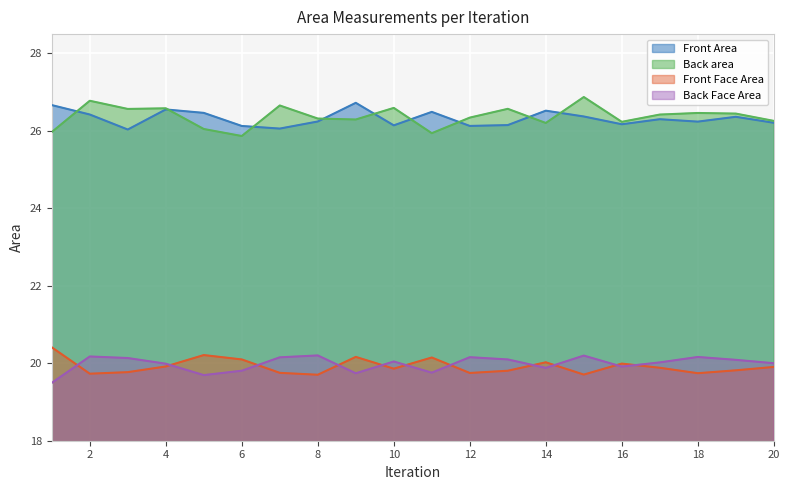

Between 4 and 3, which is larger?

4